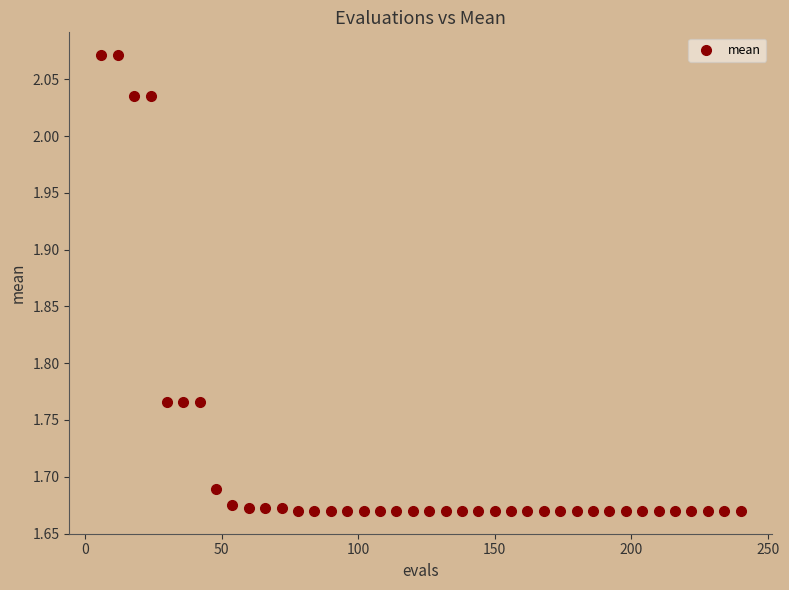

What is the range of Y values (max minus min)?

0.4